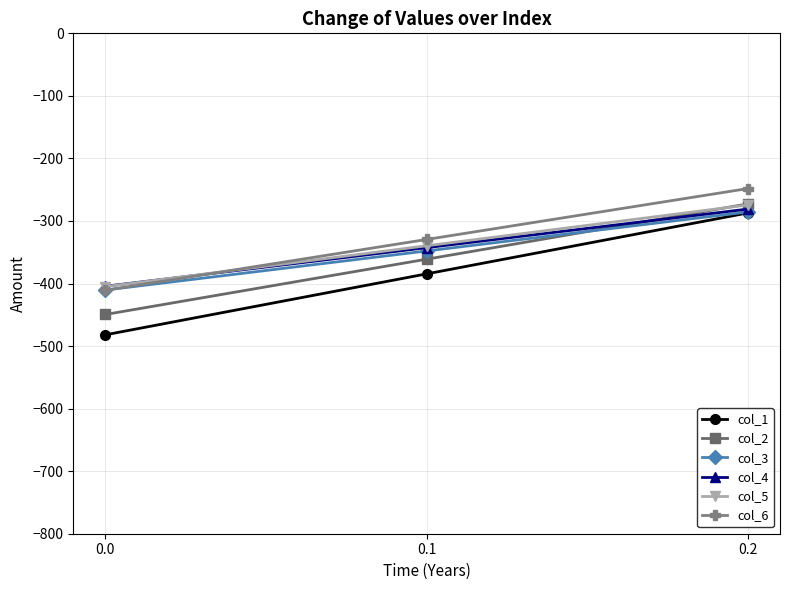

What are all the series names shown in the legend?

col_1, col_2, col_3, col_4, col_5, col_6